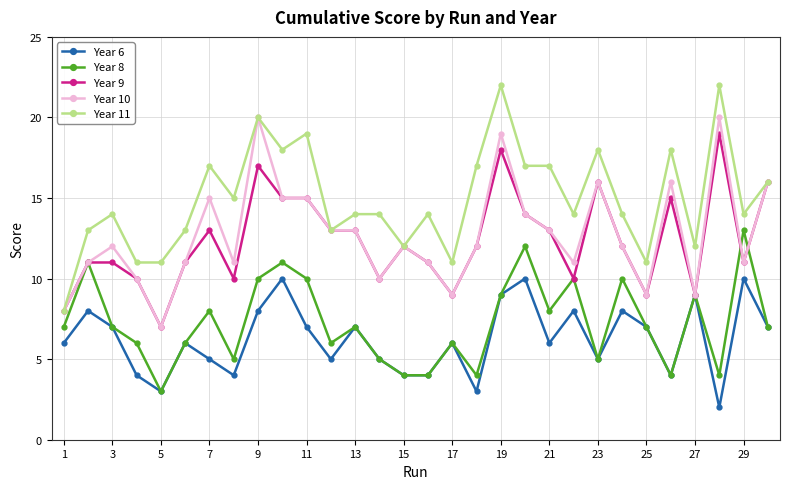

What is the greatest value displayed?

22